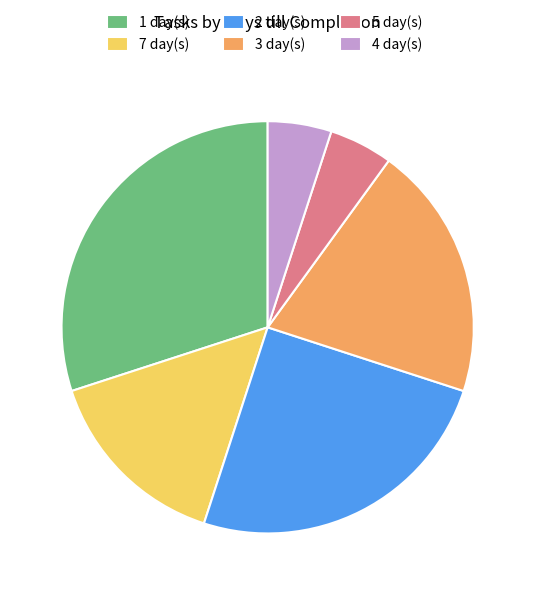

Approximately how many times larger is the value at 5 day(s) compared to 7 day(s)?

0.3